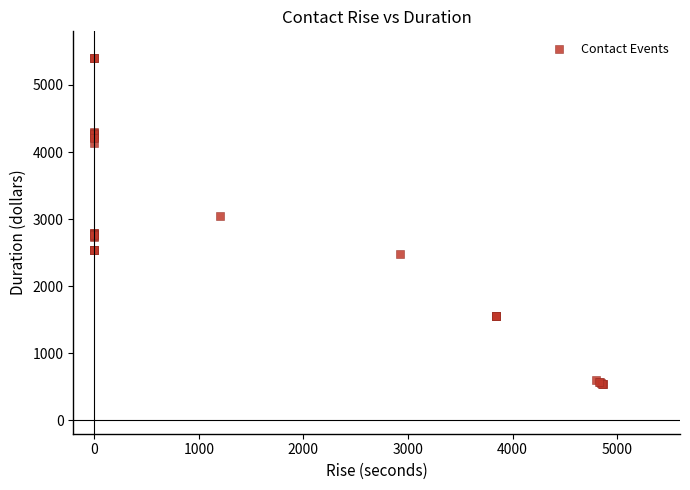

What Y value in the scatter plot is closest to 2968?

3048.2